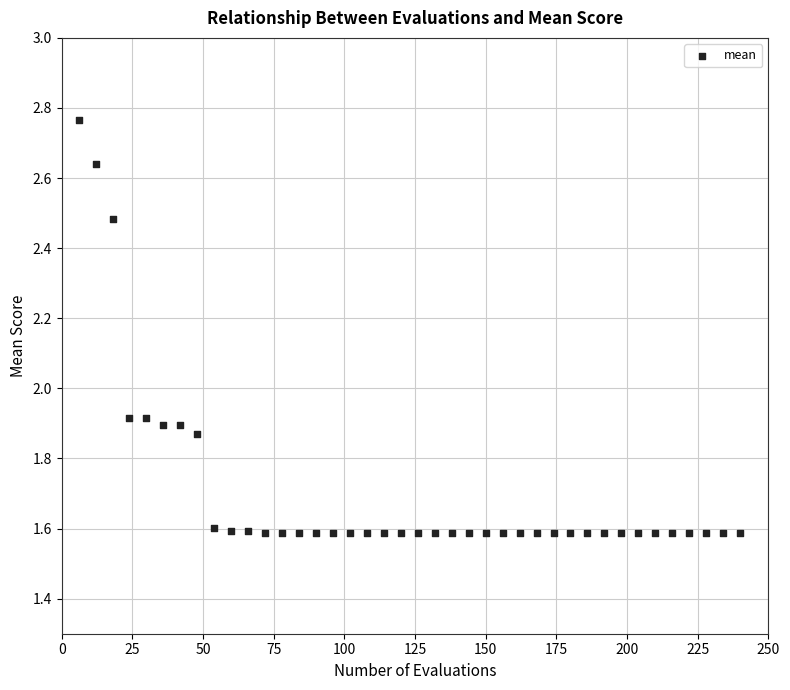

What is the range of Y values (max minus min)?

1.2